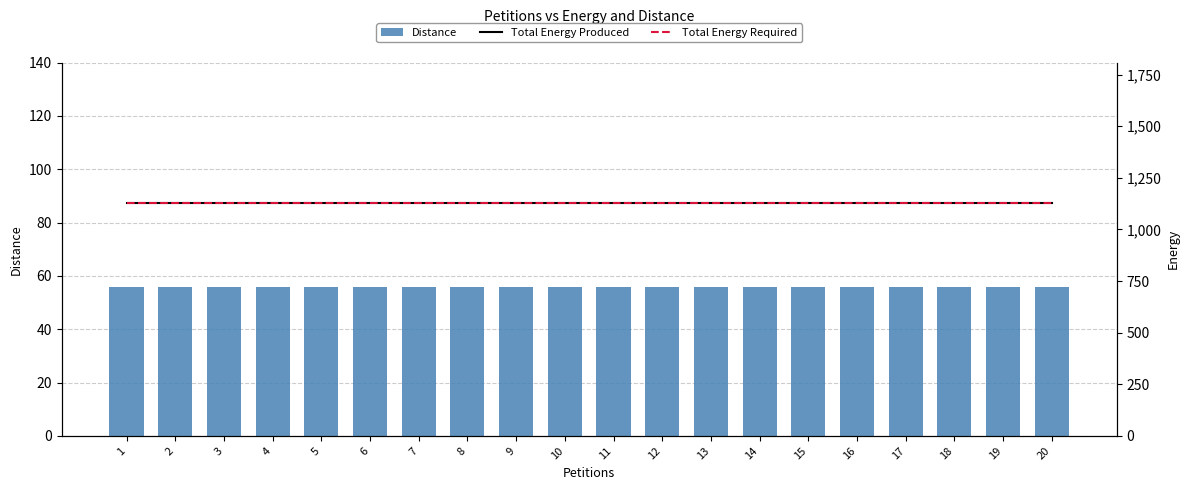

What is the value of the Total Energy Produced bar at the 12th from the left?

1130